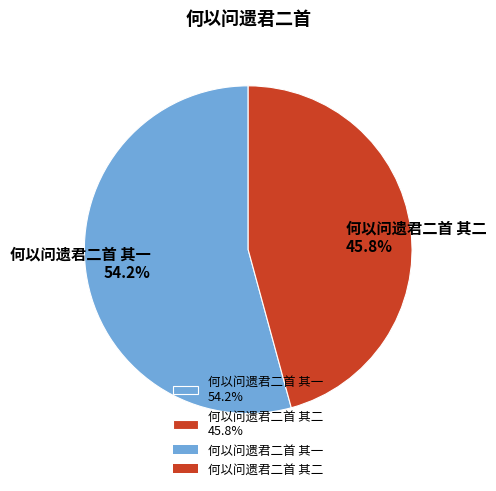

True or false: 何以问遗君二首 其二 accounts for 39% of the total.

False